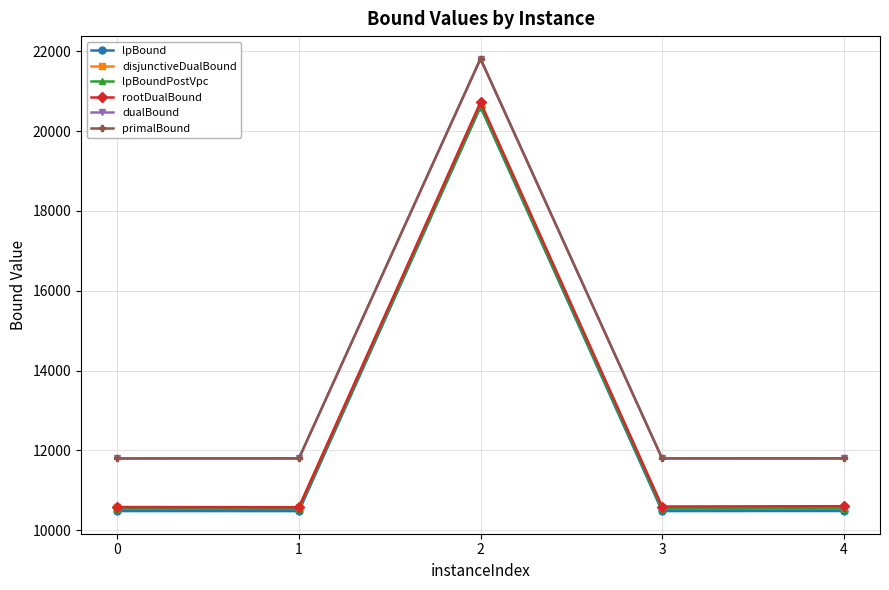

What is the spread (max minus min) of values at 1?

1321.2